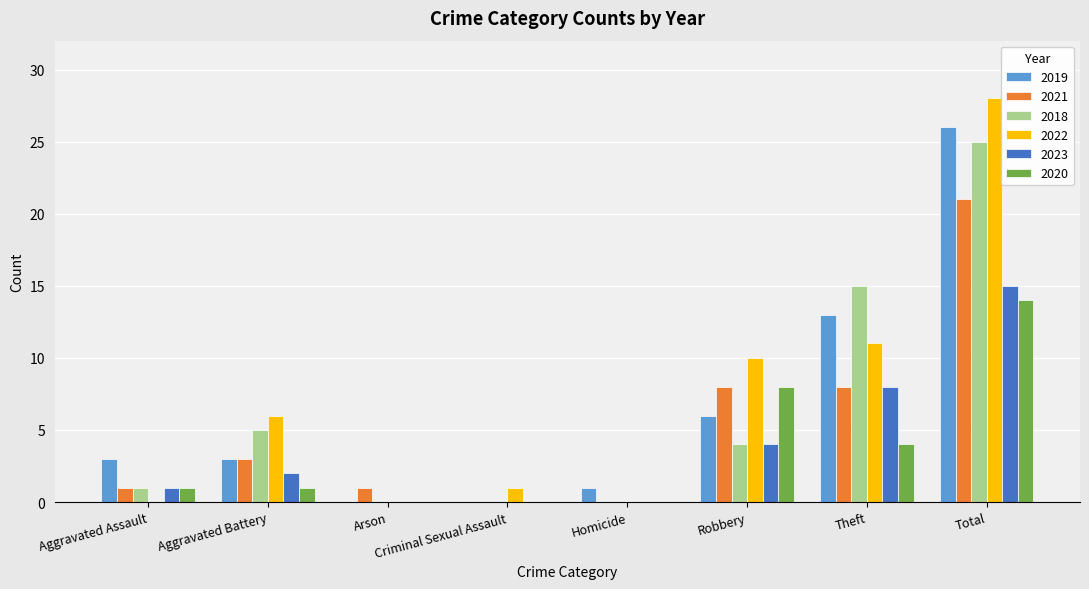

At which category does the chart reach its peak across all series?

Total